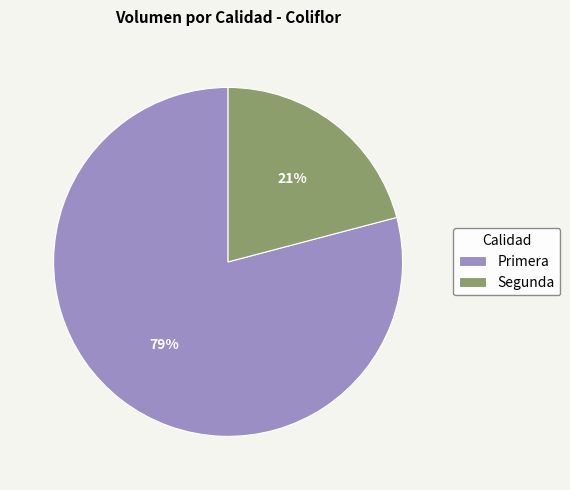

Which slice is the largest?

Primera